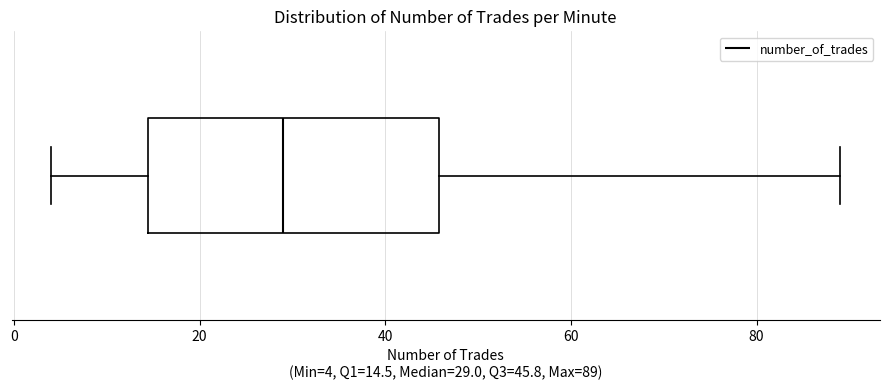

Transcribe this box plot: give where the median line is, the range the box spans, and where the two whiskers end, as read against the x-axis. The values are not printed on the chart, so give them approximately, as read against the axis.

median 30, box 14 to 46, whiskers 4 to 90